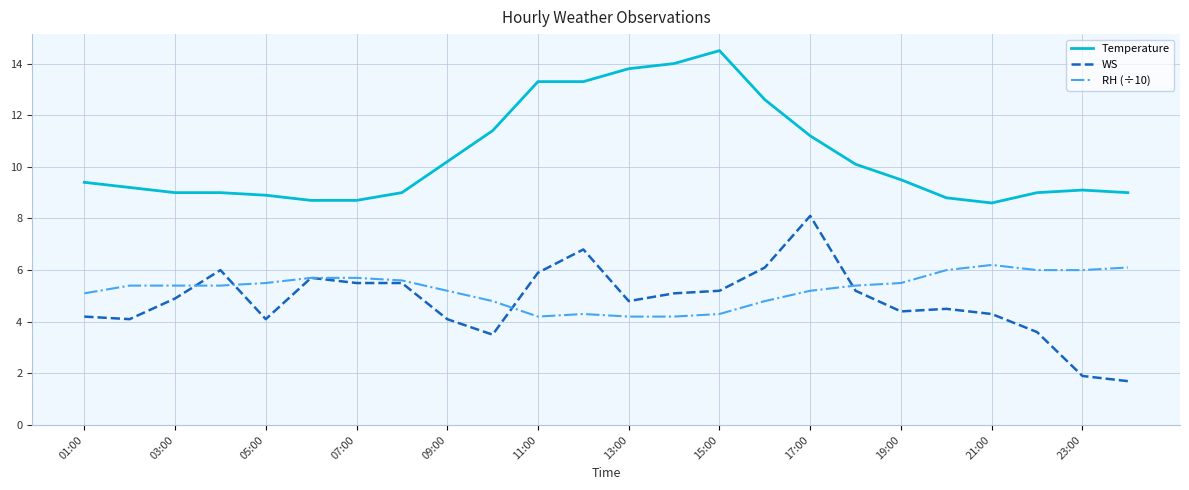

What is the difference between the second highest and minimum values in the Temperature series?

5.4